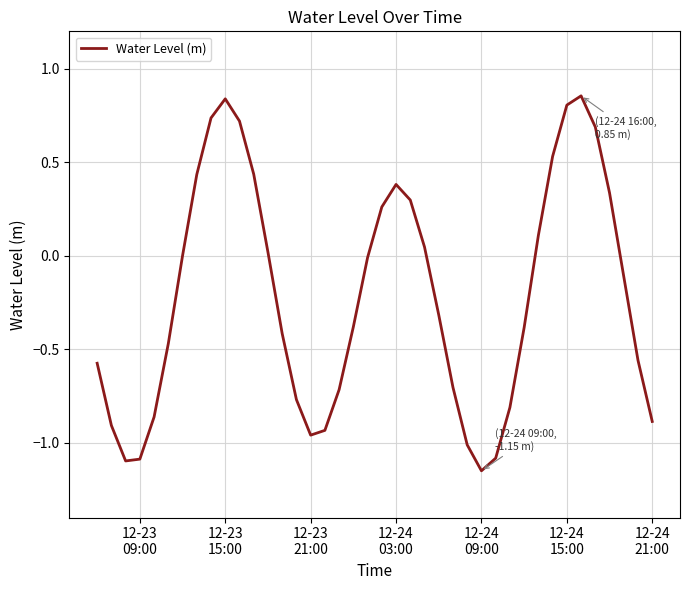

What is the difference between the maximum and minimum values?

2.0